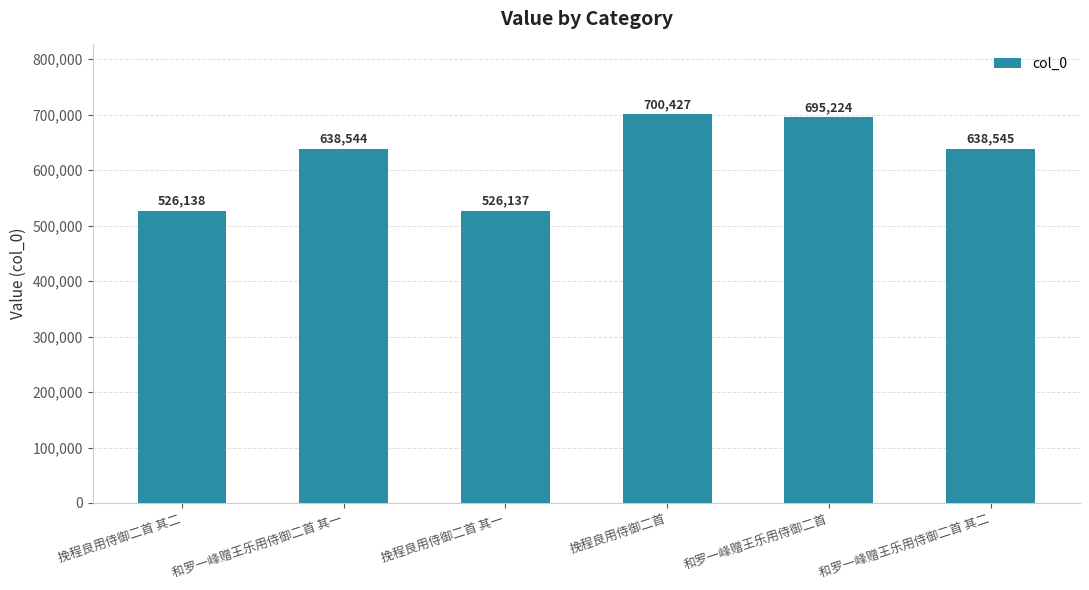

Where does the data first go above 638545?

挽程良用侍御二首